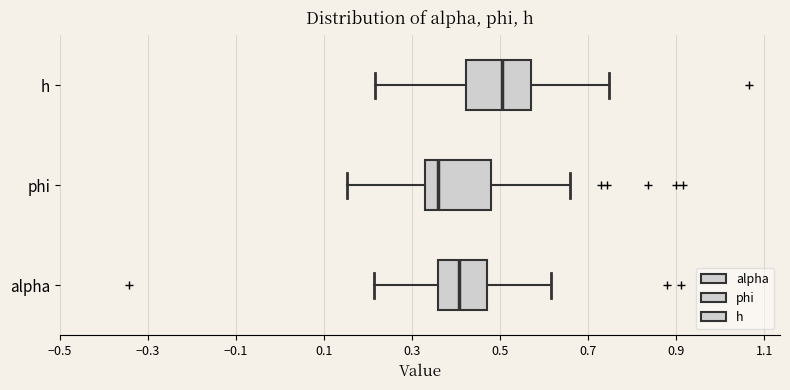

Where does the left whisker of the box for alpha end on the x-axis? The values are not printed on the chart, so give them approximately, as read against the axis.

0.22